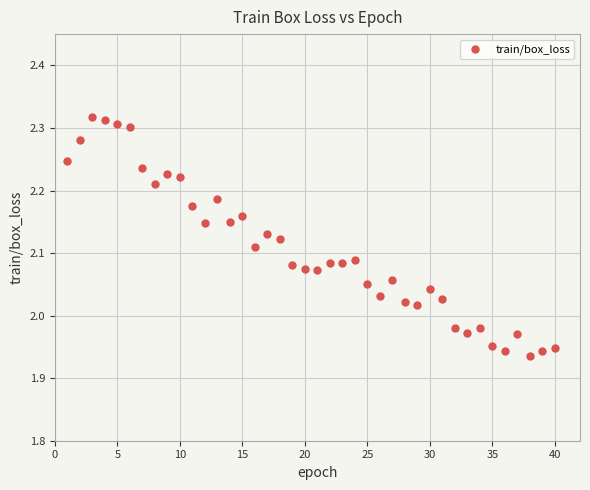

What is the range of Y values (max minus min)?

0.4